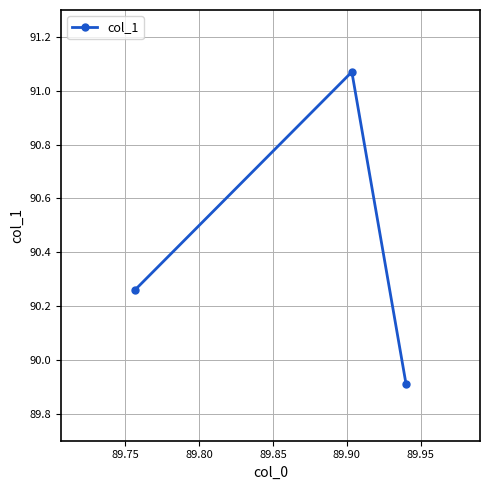

Is this an area chart (filled region under the line)?

No